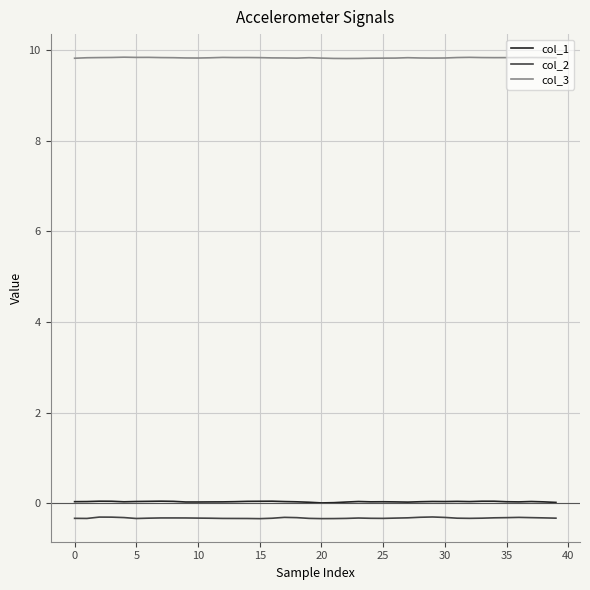

What is the minimum value shown in the chart?

-0.3